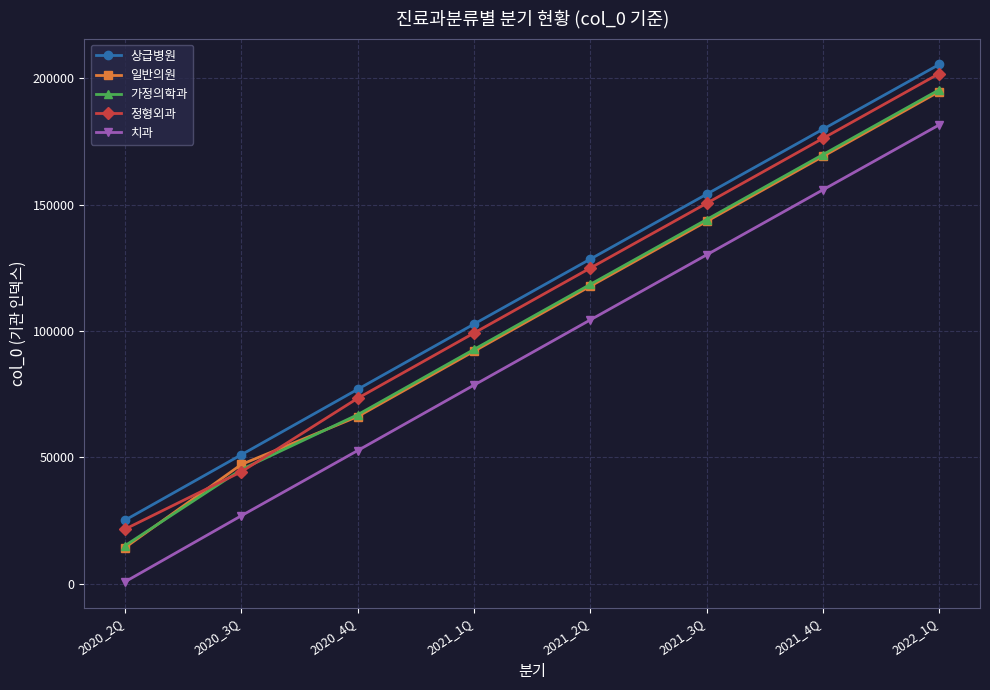

Which series changed the most between 2021_3Q and 2022_1Q?

치과